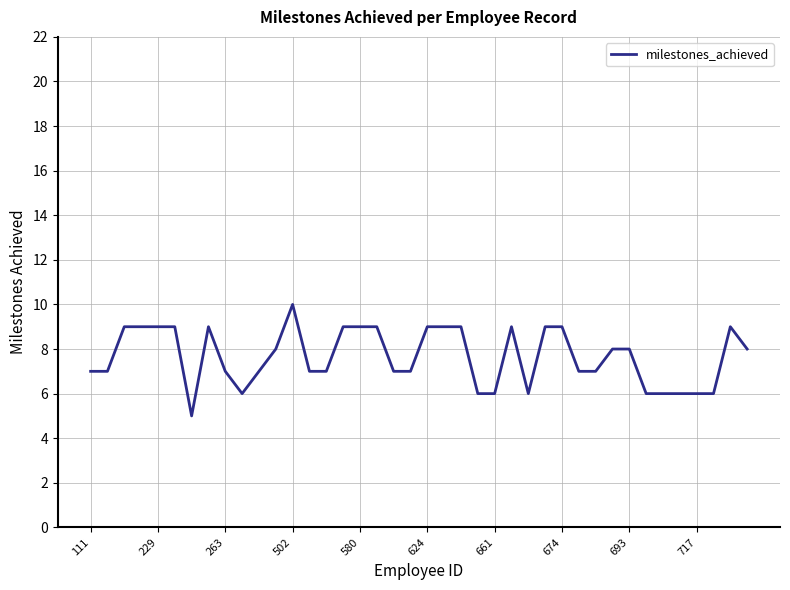

True or false: the data has more than 1 interior local peaks.

True